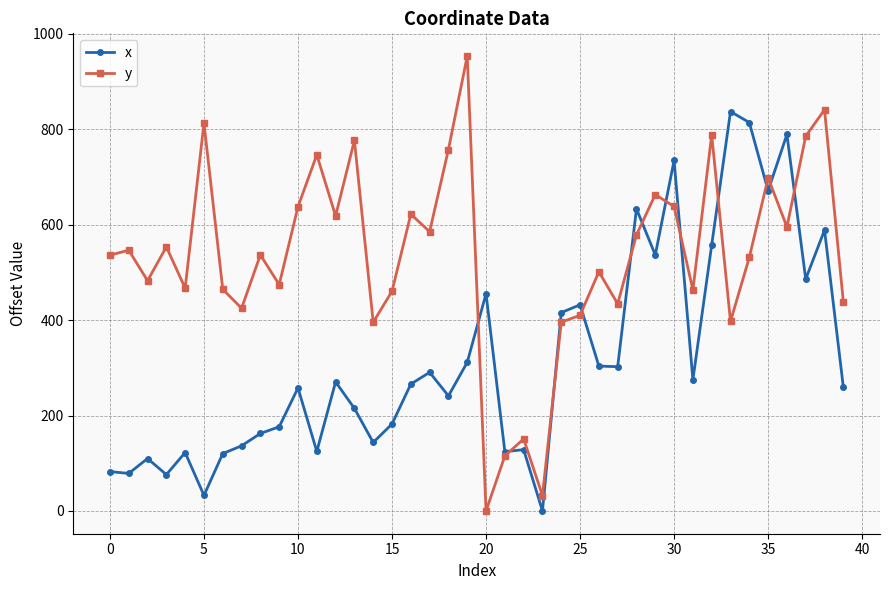

Rank the series by their maximum value, from lowest to highest.

x, y